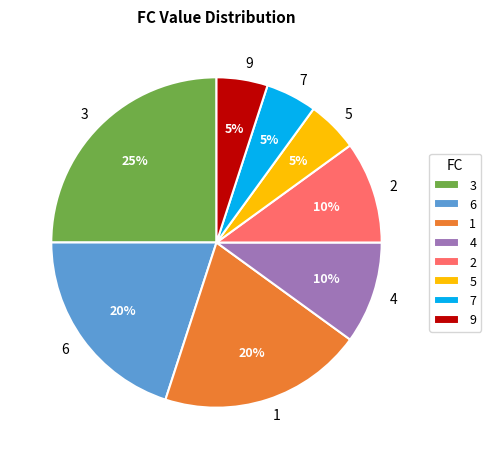

To the nearest percent, what is the average slice percentage?

12%